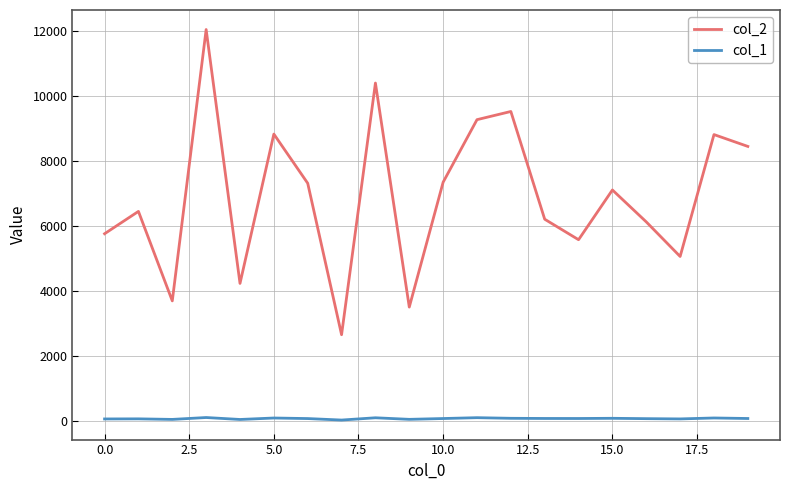

Which series has the largest total across all categories?

col_2